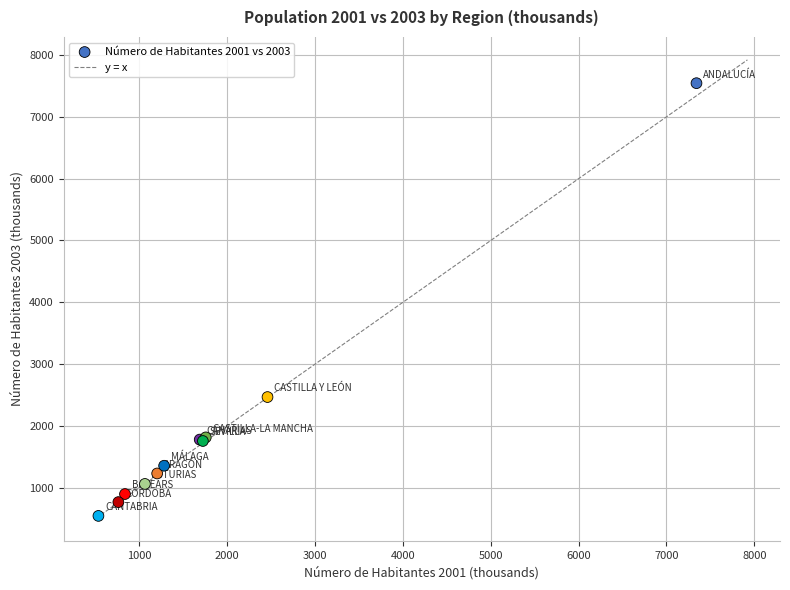

What Y value in the scatter plot is closest to 4044?

2467.4